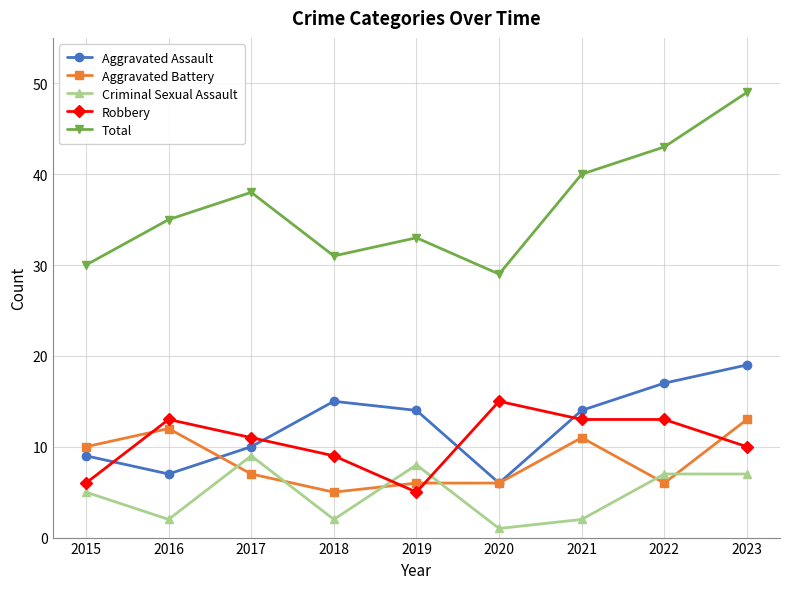

What is the difference between the highest and lowest values at 2015?

25